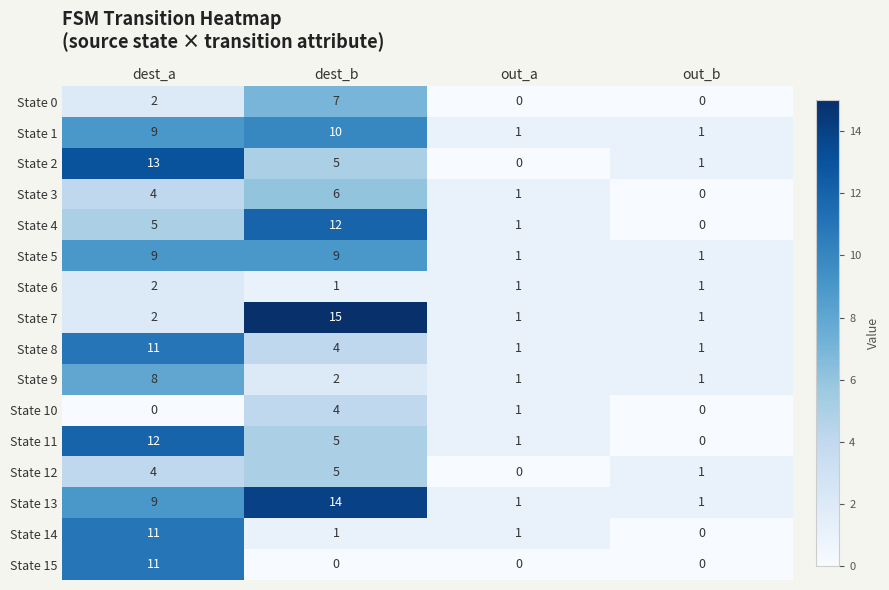

What is the difference between the maximum and second lowest values in the State 13 series?

13